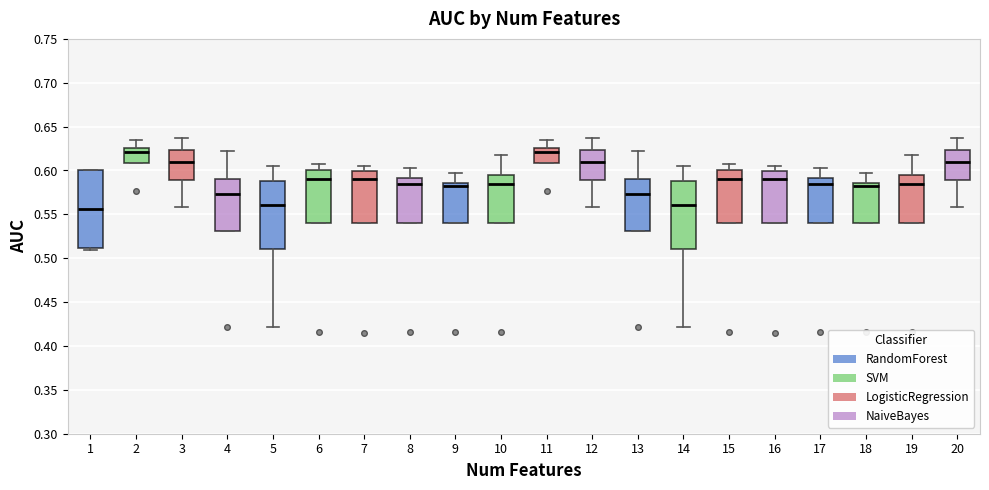

Reading left to right, transcribe this box plot: for each box, give where its median line is, the range the box spans, and where its two whiskers end, as read against the y-axis. The values are not printed on the chart, so give them approximately, as read against the axis.

1: median 0.555, box 0.510 to 0.600, whiskers 0.510 (just below the box's lower edge) to 0.600
2: median 0.620, box 0.610 to 0.625, whiskers 0.610 to 0.635
3: median 0.610, box 0.590 to 0.625, whiskers 0.560 to 0.635
4: median 0.575, box 0.530 to 0.590, whiskers 0.530 to 0.620
5: median 0.560, box 0.510 to 0.590, whiskers 0.420 to 0.605
6: median 0.590, box 0.540 to 0.600, whiskers 0.540 to 0.605
7: median 0.590, box 0.540 to 0.600, whiskers 0.540 to 0.605
8: median 0.585, box 0.540 to 0.590, whiskers 0.540 to 0.605
9: median 0.580, box 0.540 to 0.585, whiskers 0.540 to 0.595
10: median 0.585, box 0.540 to 0.595, whiskers 0.540 to 0.615
11: median 0.620, box 0.610 to 0.625, whiskers 0.610 to 0.635
12: median 0.610, box 0.590 to 0.625, whiskers 0.560 to 0.635
13: median 0.575, box 0.530 to 0.590, whiskers 0.530 to 0.620
14: median 0.560, box 0.510 to 0.590, whiskers 0.420 to 0.605
15: median 0.590, box 0.540 to 0.600, whiskers 0.540 to 0.605
16: median 0.590, box 0.540 to 0.600, whiskers 0.540 to 0.605
17: median 0.585, box 0.540 to 0.590, whiskers 0.540 to 0.605
18: median 0.580, box 0.540 to 0.585, whiskers 0.540 to 0.595
19: median 0.585, box 0.540 to 0.595, whiskers 0.540 to 0.615
20: median 0.610, box 0.590 to 0.625, whiskers 0.560 to 0.635